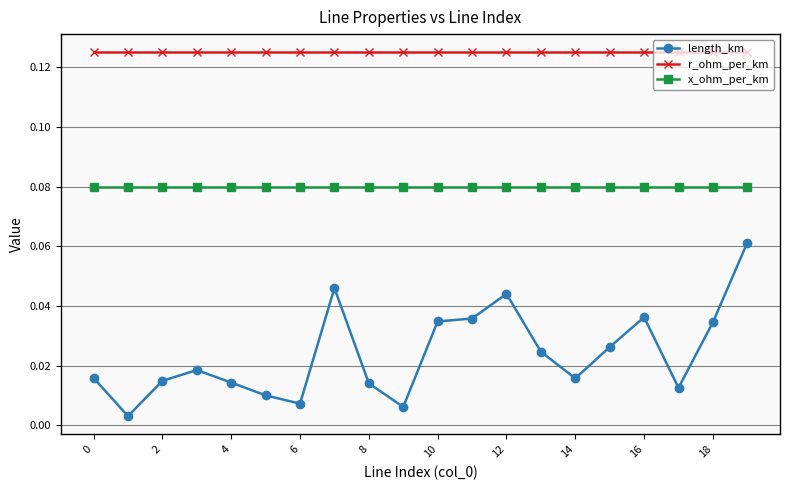

True or false: r_ohm_per_km and length_km intersect in this chart.

False